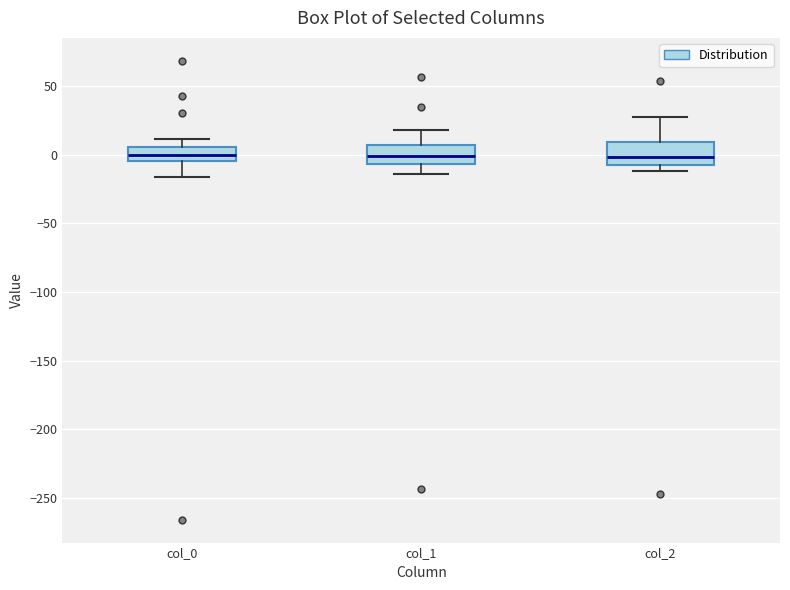

Reading left to right, read every box against the y-axis: the position of its median line, the range the box covers, and the ends of its whiskers. The values are not printed on the chart, so give them approximately, as read against the axis.

col_0: median 0, box -5 to 5, whiskers -15 to 10
col_1: median 0, box -5 to 5, whiskers -15 to 20
col_2: median 0, box -10 to 10, whiskers -10 (just below the box's lower edge) to 25